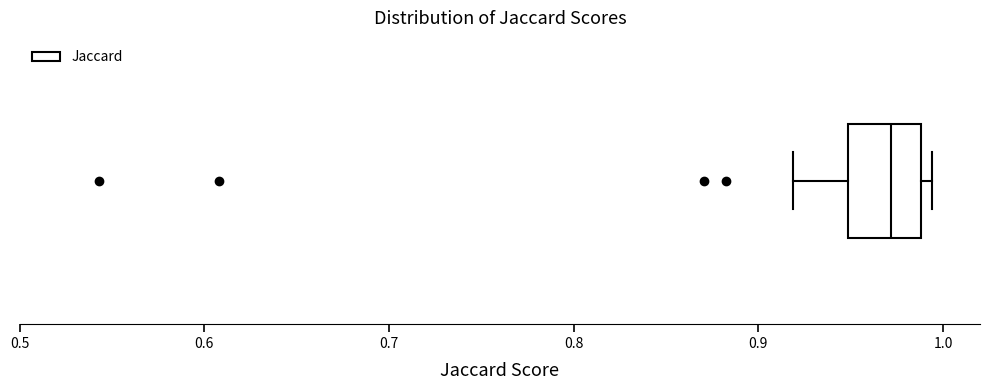

Read this box plot against the x-axis: the position of the median line, the range covered by the box, and the ends of both whiskers. The values are not printed on the chart, so give them approximately, as read against the axis.

median 0.97, box 0.95 to 0.99, whiskers 0.92 to 0.99 (just right of the box's right edge)